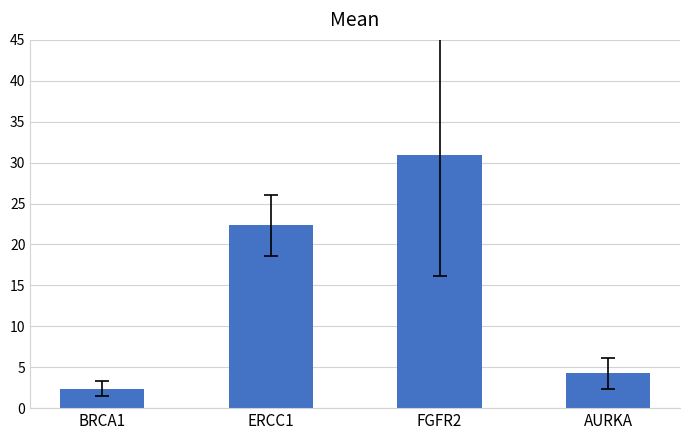

Approximately how many times larger is the value at ERCC1 compared to AURKA?

5.2